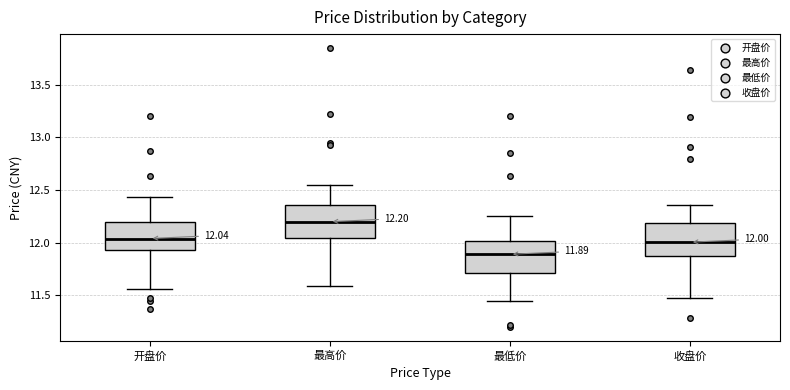

Which box's median line is the lowest?

最低价